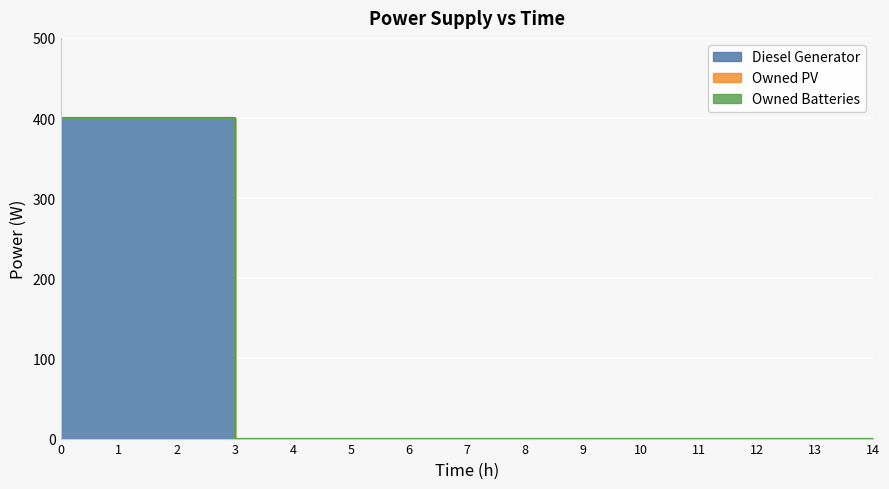

Reading left to right, what are all the values shown in this chart?

Diesel Generator: 0=400	1=400	2=400	3=0	4=0	5=0	6=0	7=0	8=0	9=0	10=0	11=0	12=0	13=0	14=0
Owned PV: 0=0	1=0	2=0	3=0	4=0	5=0	6=0	7=0	8=0	9=0	10=0	11=0	12=0	13=0	14=0
Owned Batteries: 0=0	1=0	2=0	3=0	4=0	5=0	6=0	7=0	8=0	9=0	10=0	11=0	12=0	13=0	14=0